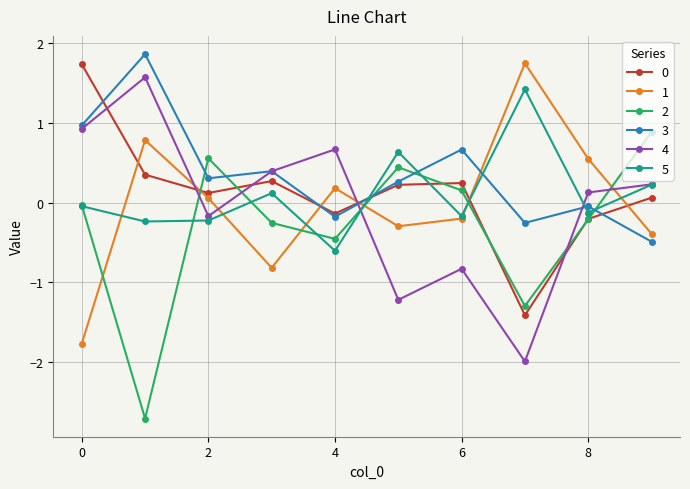

Does the chart display data point markers on the line(s)?

Yes